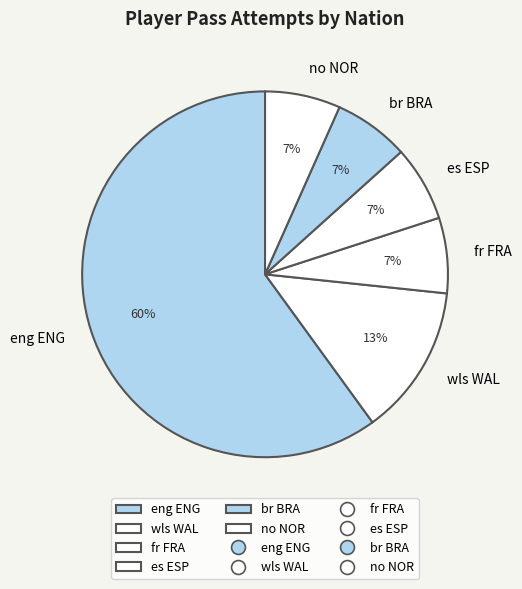

Which has a higher value, eng ENG or es ESP?

eng ENG